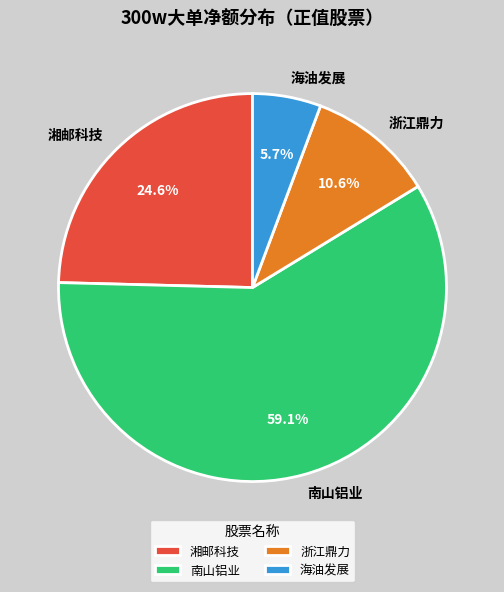

What is the ratio of the value at 海油发展 to the value at 浙江鼎力?

0.5